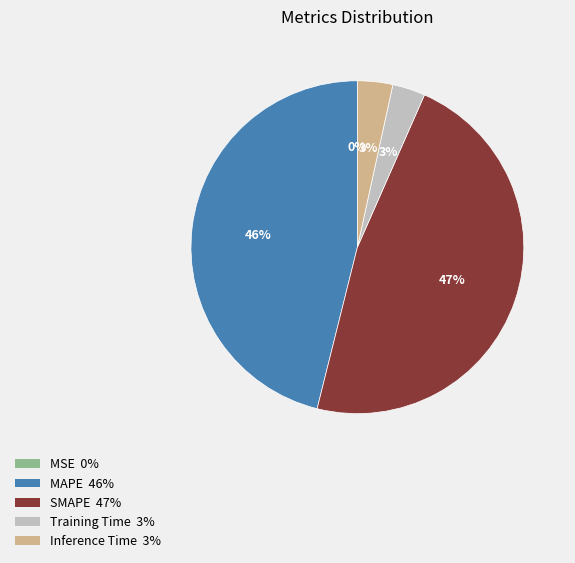

Between Training Time 3% and SMAPE 47%, which is larger?

SMAPE 47%